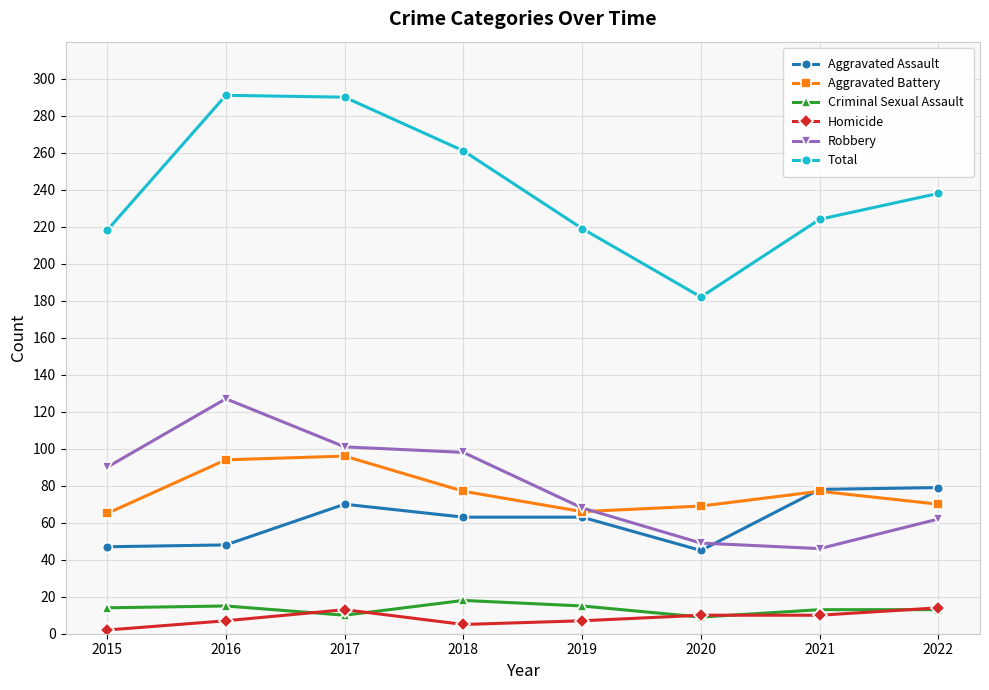

At how many categories does at least one series exceed 211?

7